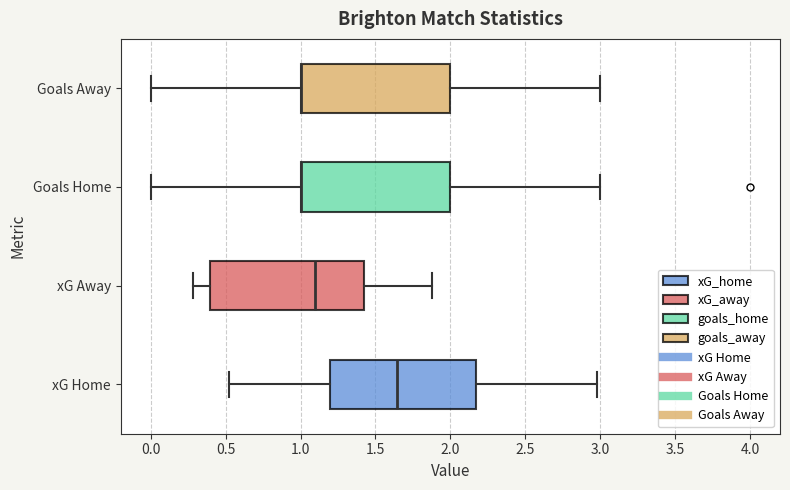

Reading bottom to top, read every box against the x-axis: the position of its median line, the range the box covers, and the ends of its whiskers. The values are not printed on the chart, so give them approximately, as read against the axis.

xG Home: median 1.65, box 1.20 to 2.15, whiskers 0.50 to 3.00
xG Away: median 1.10, box 0.40 to 1.40, whiskers 0.30 to 1.90
Goals Home: median 1.00 (drawn on the box's left edge), box 1.00 to 2.00, whiskers 0.00 to 3.00
Goals Away: median 1.00 (drawn on the box's left edge), box 1.00 to 2.00, whiskers 0.00 to 3.00